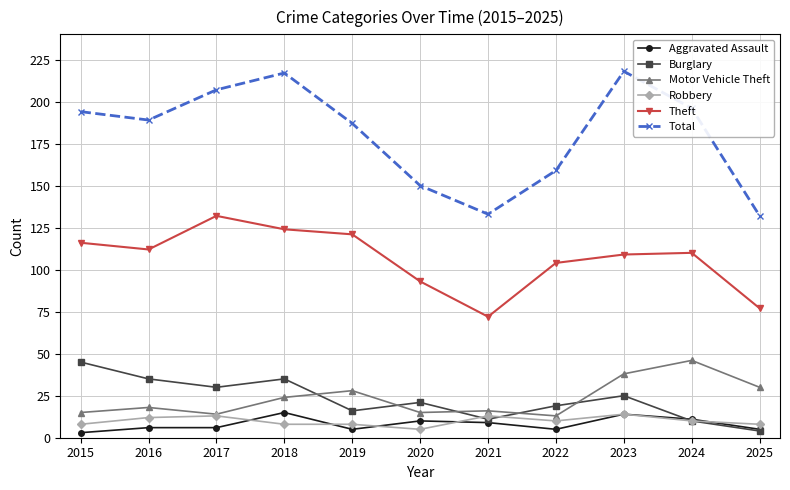

The value of Motor Vehicle Theft at 2025 is 30. True or false?

True